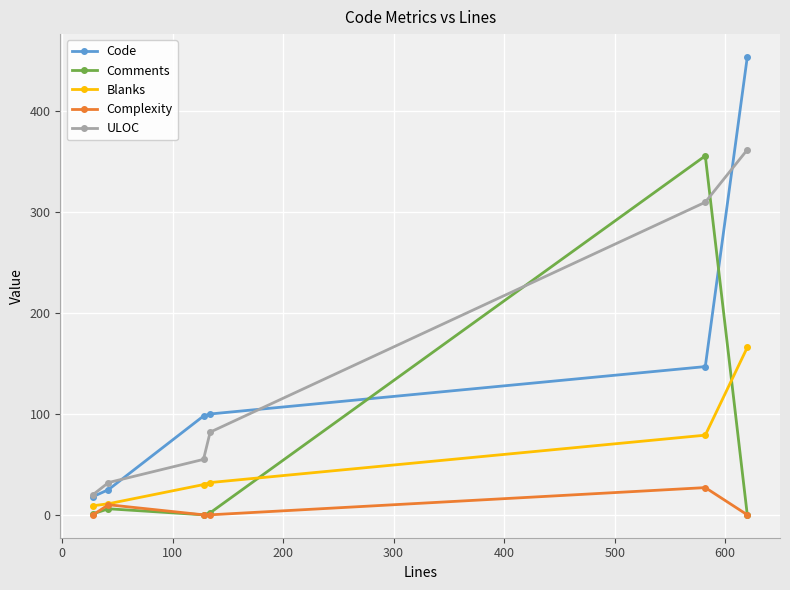

True or false: Code and Complexity intersect in this chart.

False